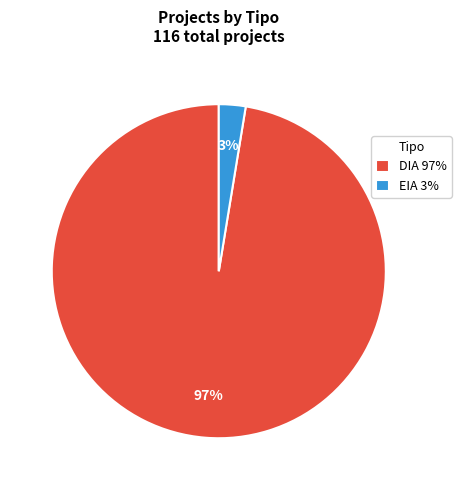

Is the sum of DIA and EIA greater than half?

Yes